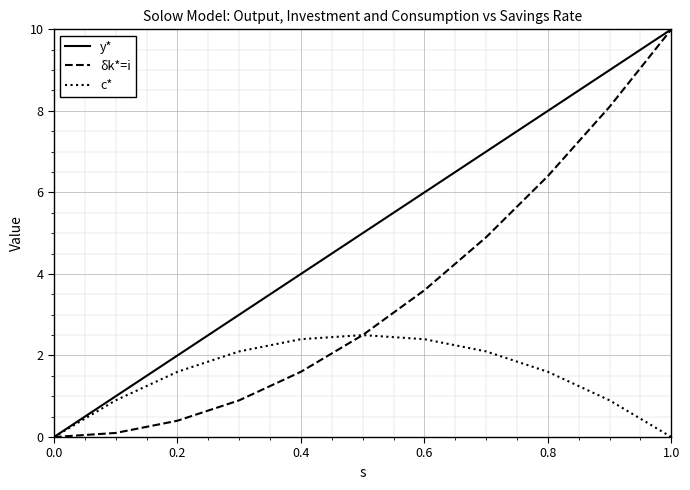

How many positive values does the δk*=i series have?

10